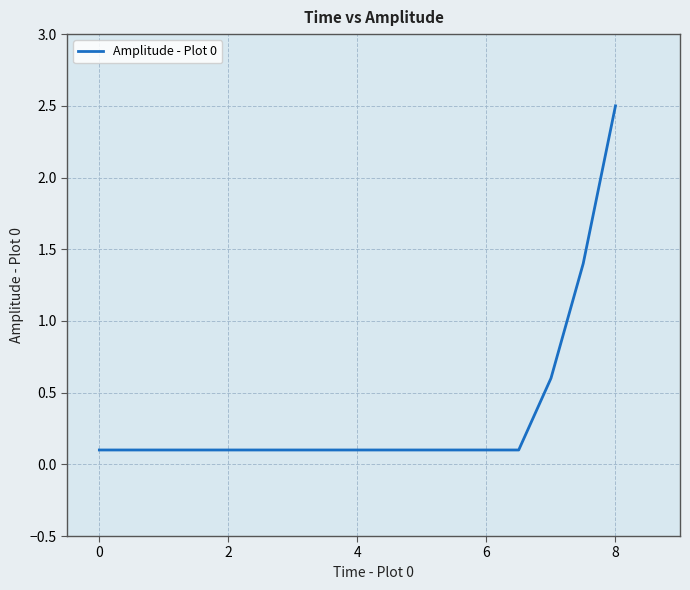

What is the difference between the maximum and minimum values?

2.4